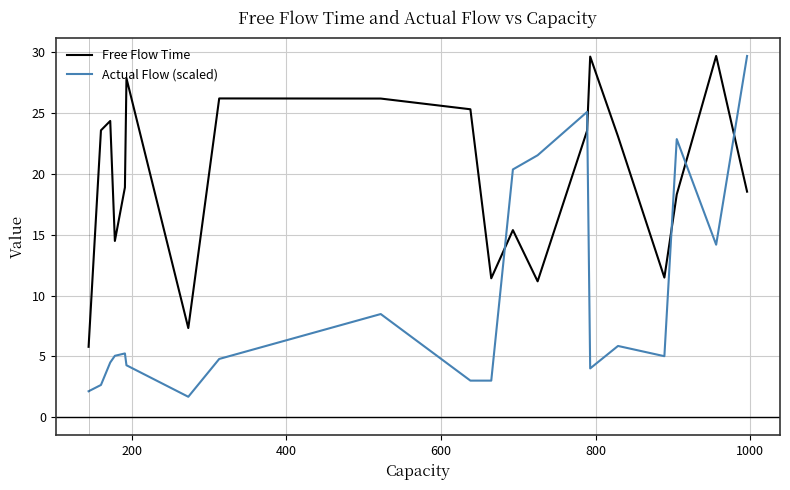

What is the lowest value of the Actual Flow (scaled) series?

1.7